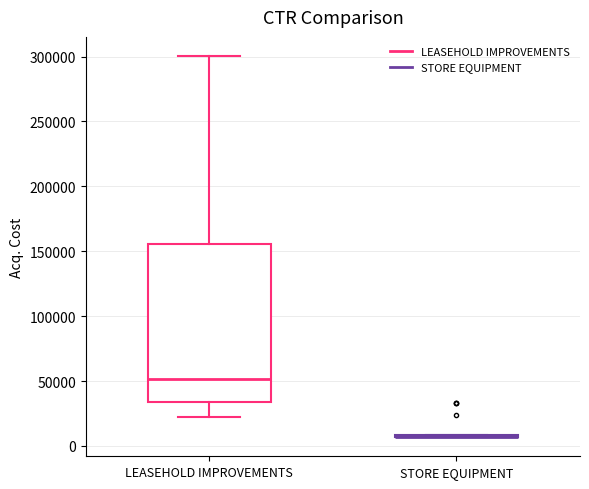

Reading left to right, transcribe this box plot: for each box, give where its median line is, the range the box spans, and where its two whiskers end, as read against the y-axis. The values are not printed on the chart, so give them approximately, as read against the axis.

LEASEHOLD IMPROVEMENTS: median 50000, box 35000 to 155000, whiskers 20000 to 300000
STORE EQUIPMENT: box collapsed to a line at 5000, whiskers 5000 to 10000